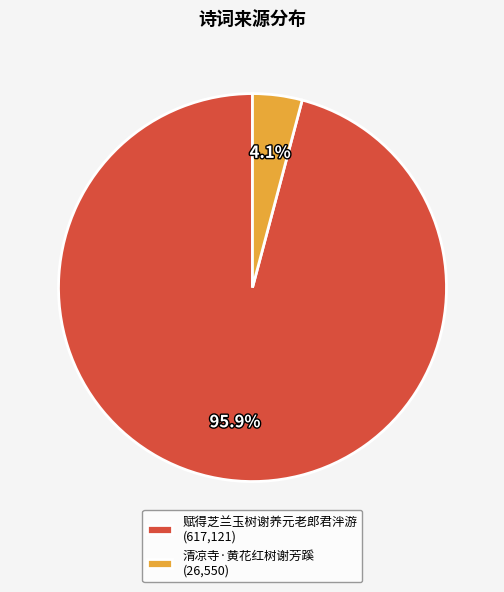

True or false: 赋得芝兰玉树谢养元老郎君泮游 accounts for 96% of the total.

True